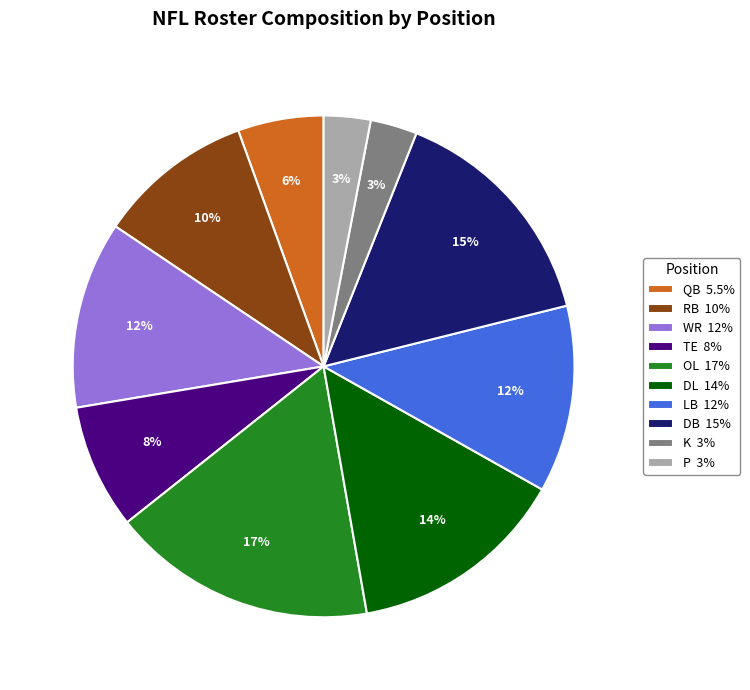

Is QB the majority of the pie?

No